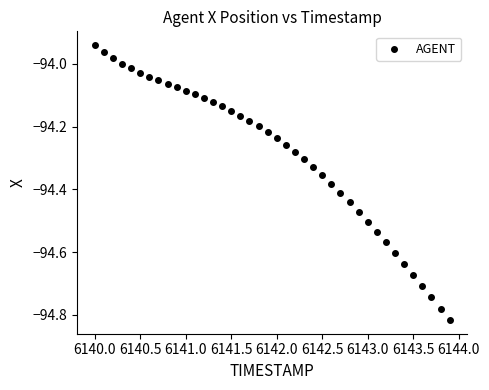

What is the range of Y values (max minus min)?

0.9